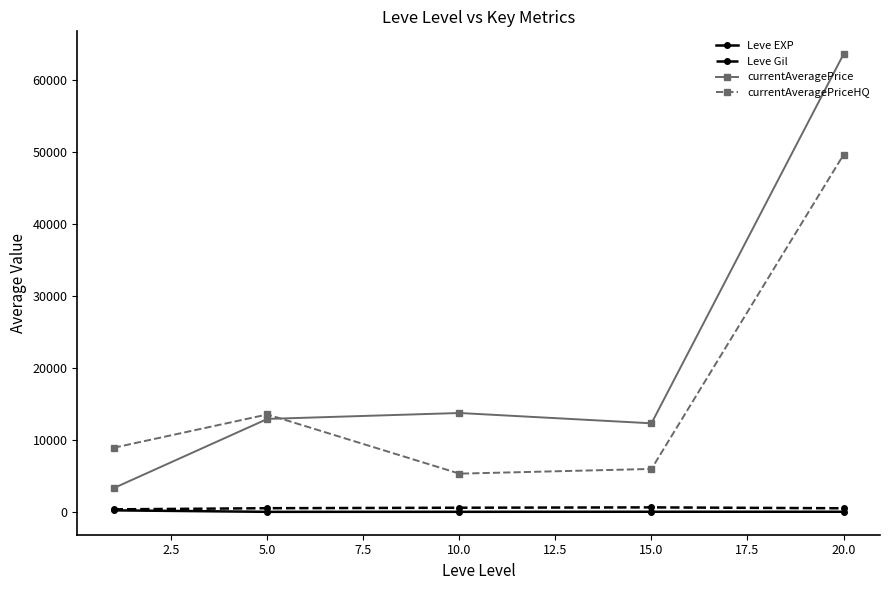

What is the value of the currentAveragePrice point at the 5th from the left?

63526.0